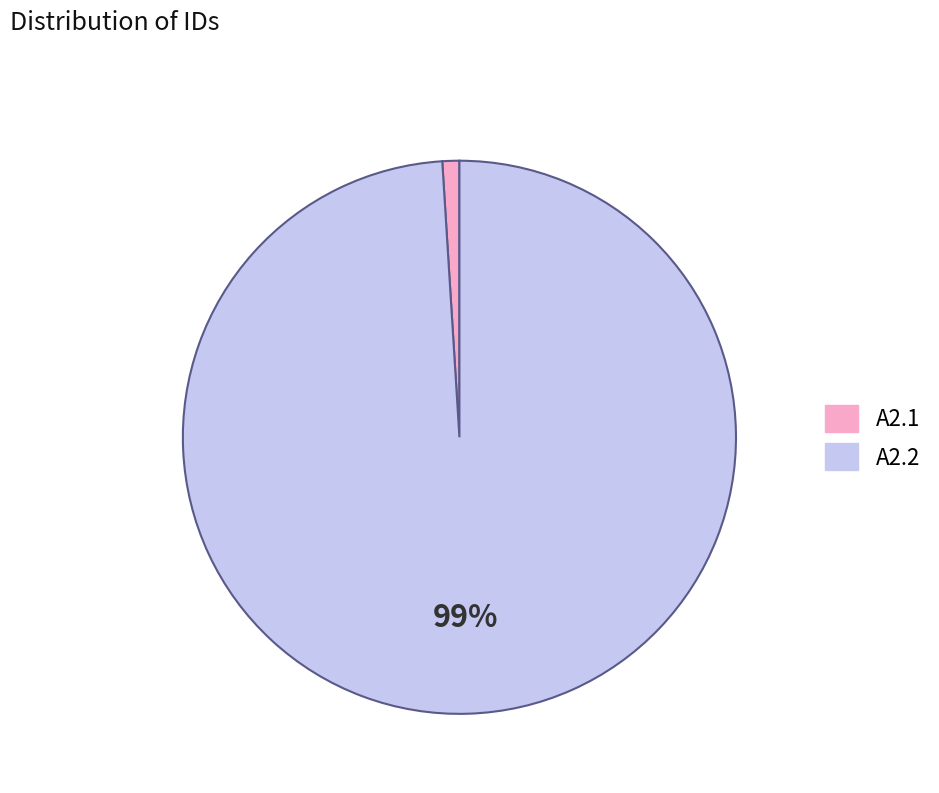

To the nearest percent, what portion does A2.2 represent?

99%